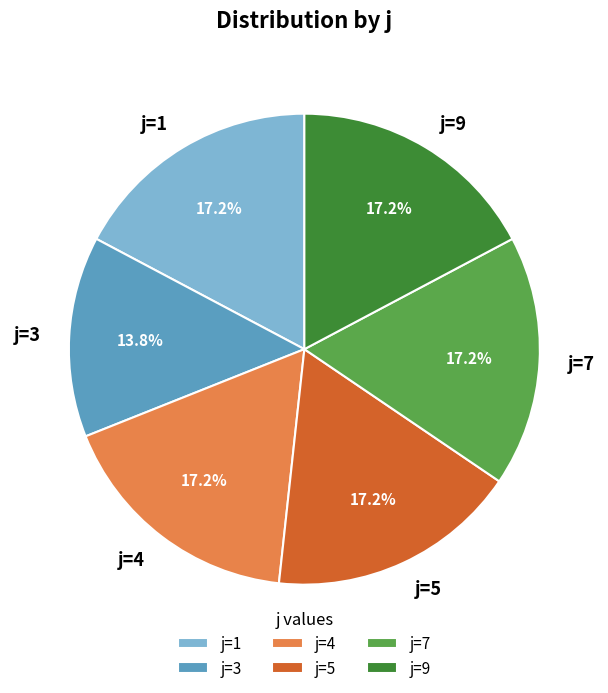

To the nearest percent, what percentage of the pie is j=4?

17%